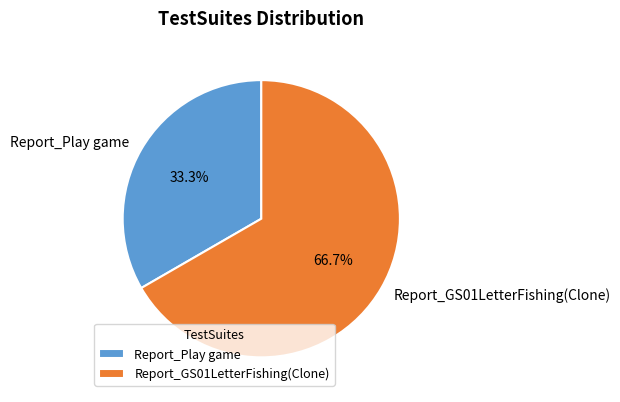

What percentage is NOT represented by Report_GS01LetterFishing(Clone)?

33.3%